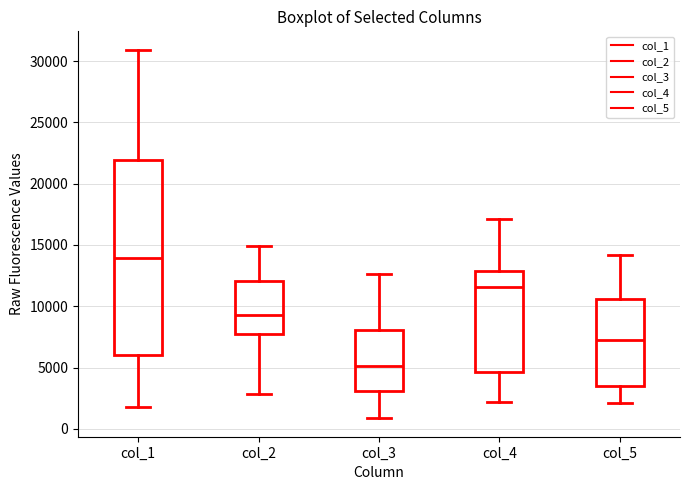

Reading left to right, read every box against the y-axis: the position of its median line, the range the box covers, and the ends of its whiskers. The values are not printed on the chart, so give them approximately, as read against the axis.

col_1: median 14000, box 6000 to 22000, whiskers 2000 to 31000
col_2: median 9500, box 7500 to 12000, whiskers 3000 to 15000
col_3: median 5000, box 3000 to 8000, whiskers 1000 to 12500
col_4: median 11500, box 4500 to 13000, whiskers 2000 to 17000
col_5: median 7000, box 3500 to 10500, whiskers 2000 to 14000